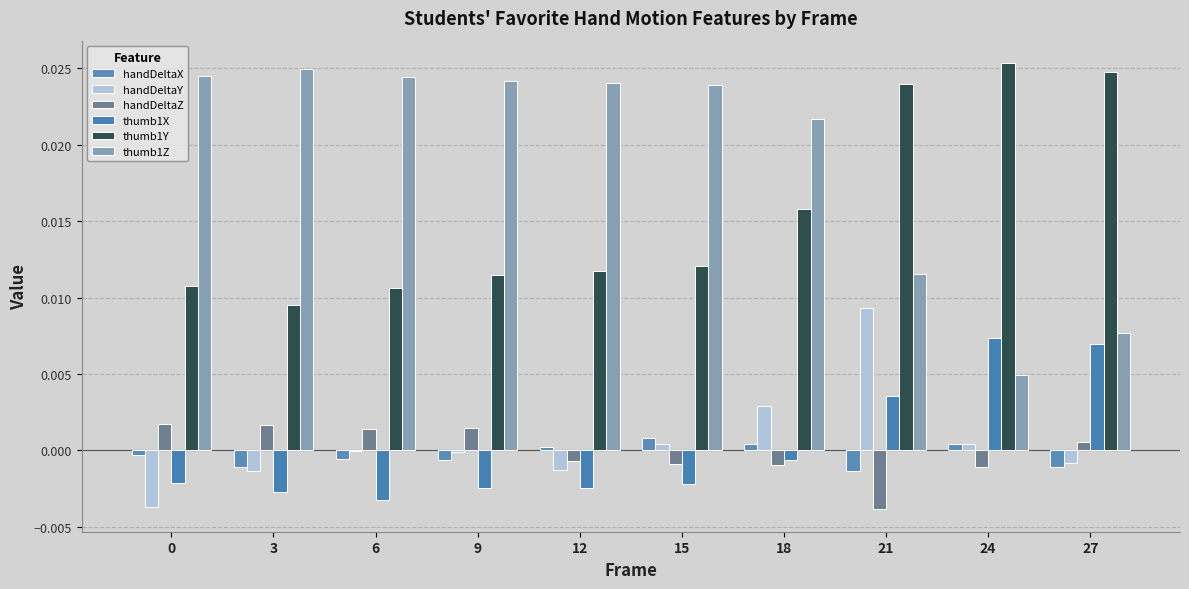

The value of handDeltaY at 3 is -0.0. True or false?

False